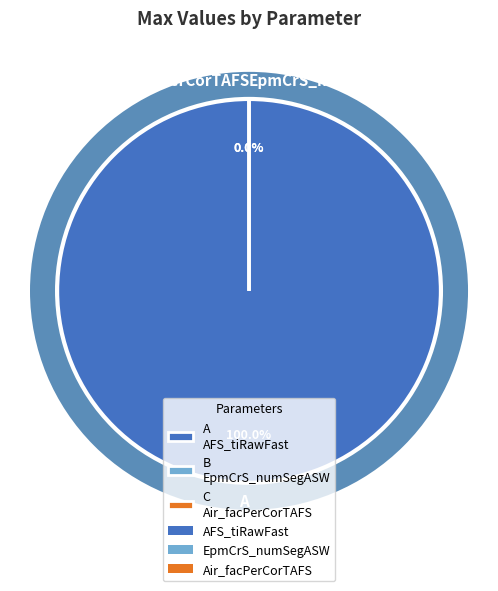

To the nearest percent, what is the difference between the largest and smallest slice percentages?

100%